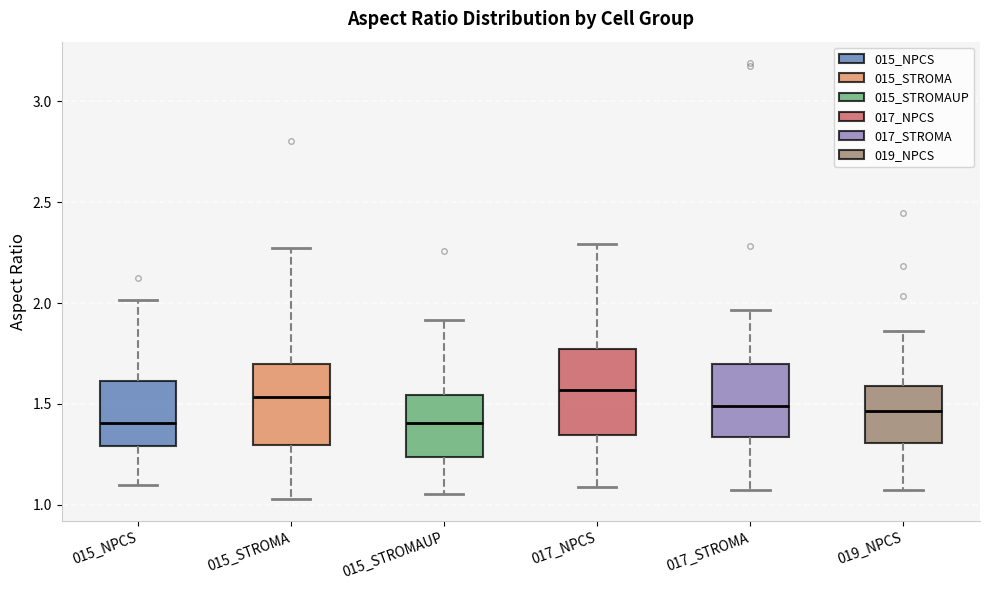

Reading left to right, read every box against the y-axis: the position of its median line, the range the box covers, and the ends of its whiskers. The values are not printed on the chart, so give them approximately, as read against the axis.

015_NPCS: median 1.40, box 1.30 to 1.60, whiskers 1.10 to 2.00
015_STROMA: median 1.55, box 1.30 to 1.70, whiskers 1.05 to 2.25
015_STROMAUP: median 1.40, box 1.25 to 1.55, whiskers 1.05 to 1.90
017_NPCS: median 1.55, box 1.35 to 1.75, whiskers 1.10 to 2.30
017_STROMA: median 1.50, box 1.35 to 1.70, whiskers 1.05 to 1.95
019_NPCS: median 1.45, box 1.30 to 1.60, whiskers 1.05 to 1.85